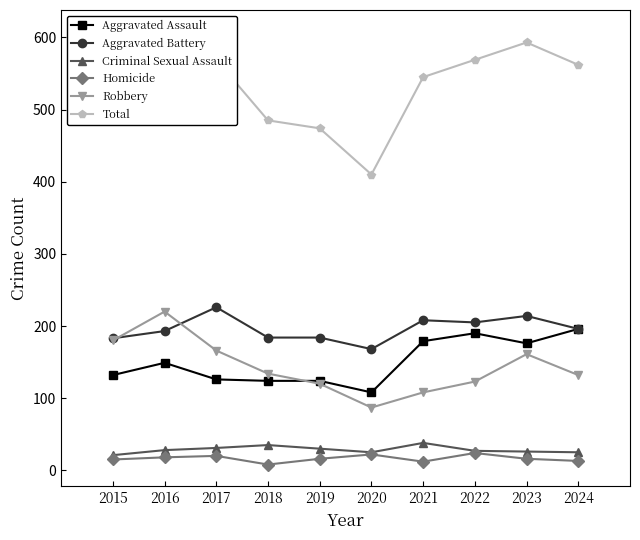

How many categories are shown in the chart?

10